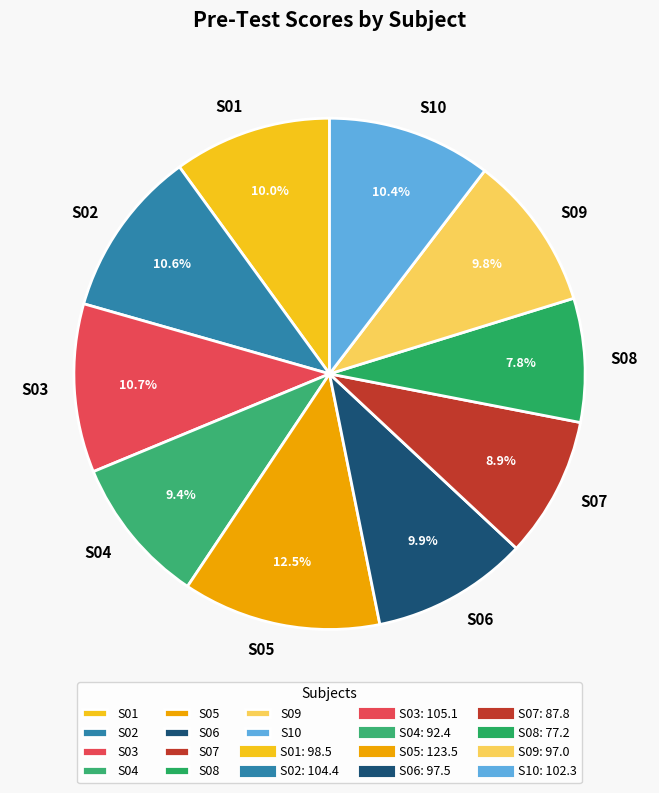

To the nearest percent, what is the combined percentage of S02 and S01?

21%